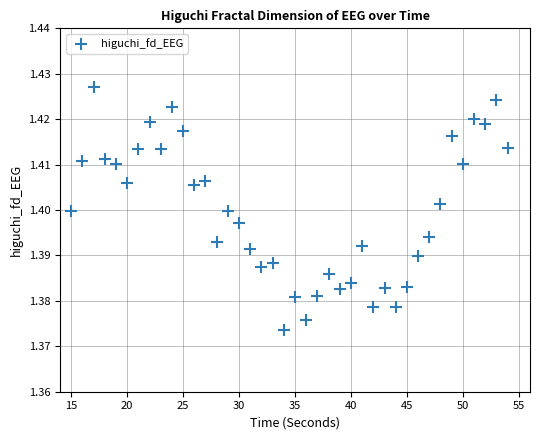

What is the range of X values (max minus min)?

39.0